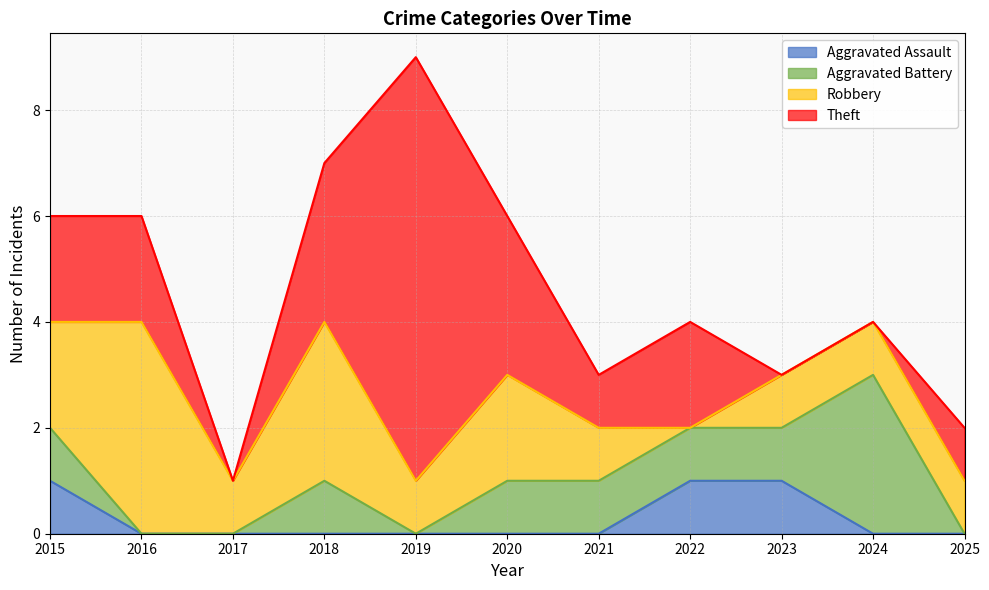

Which has a higher value, 2016 or 2023?

2023